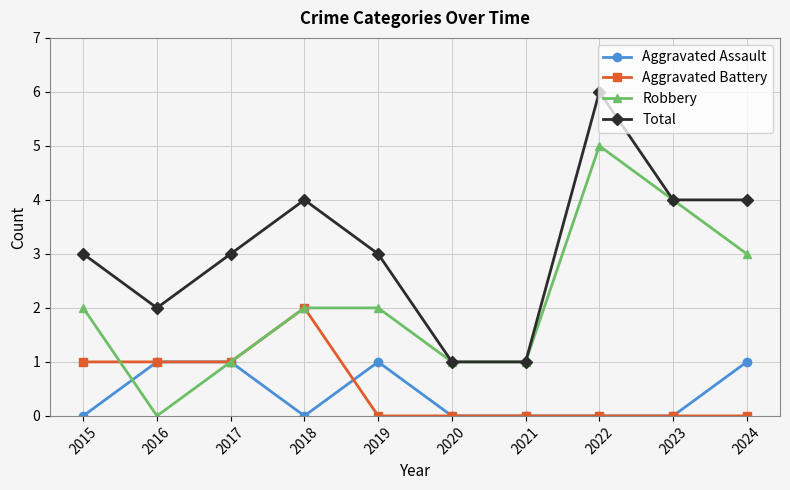

The value of Aggravated Battery at 2016 is 1. True or false?

True